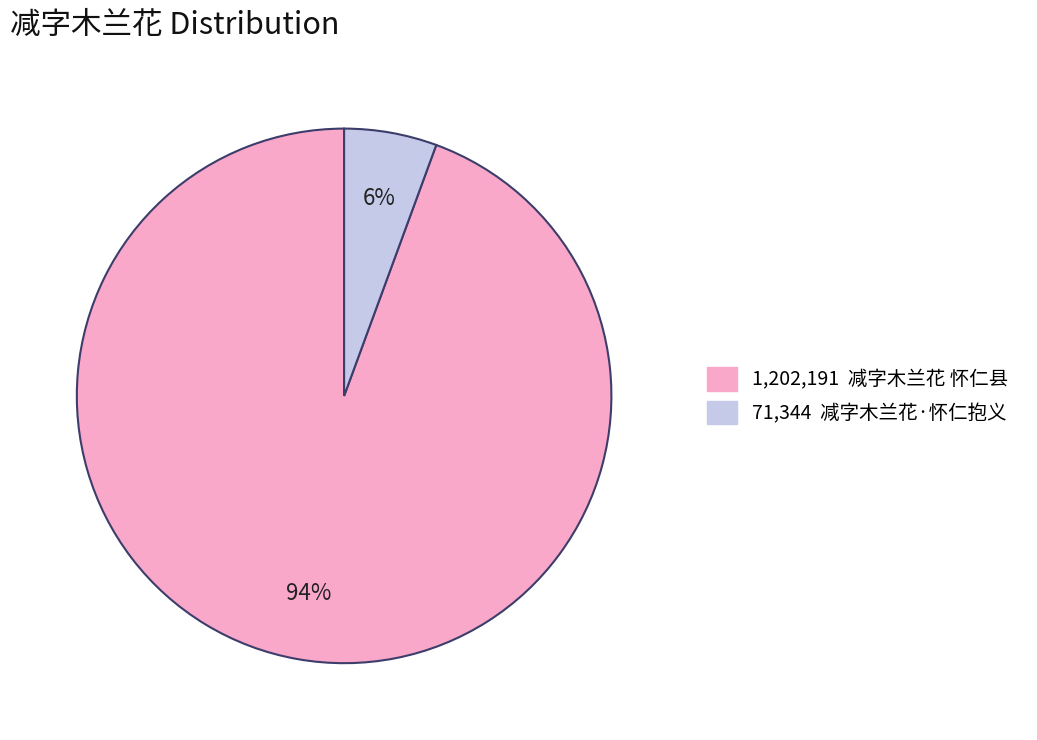

To the nearest percent, what is the average slice percentage?

50%